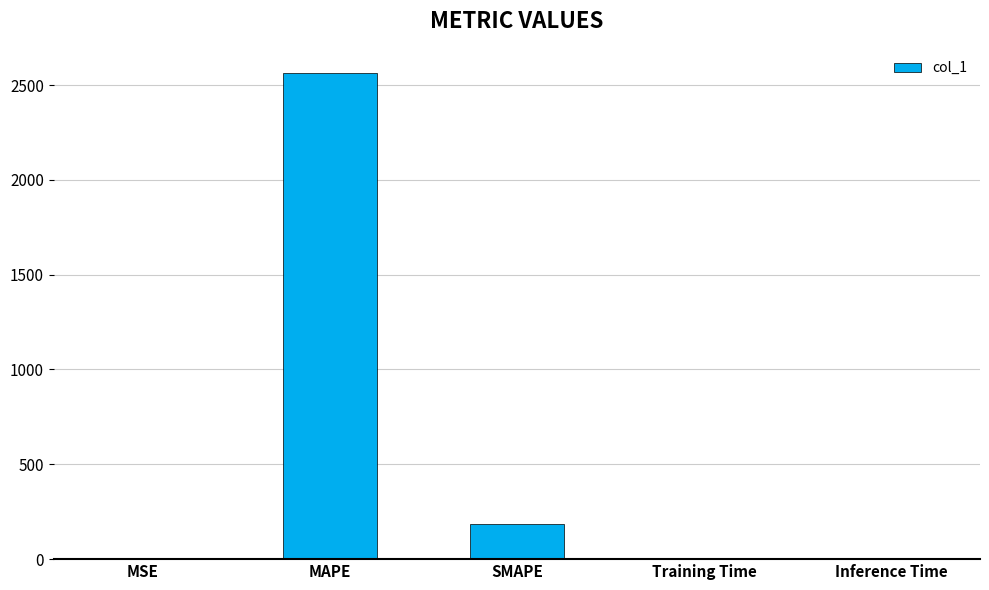

At which label is the value closest to 1281?

SMAPE